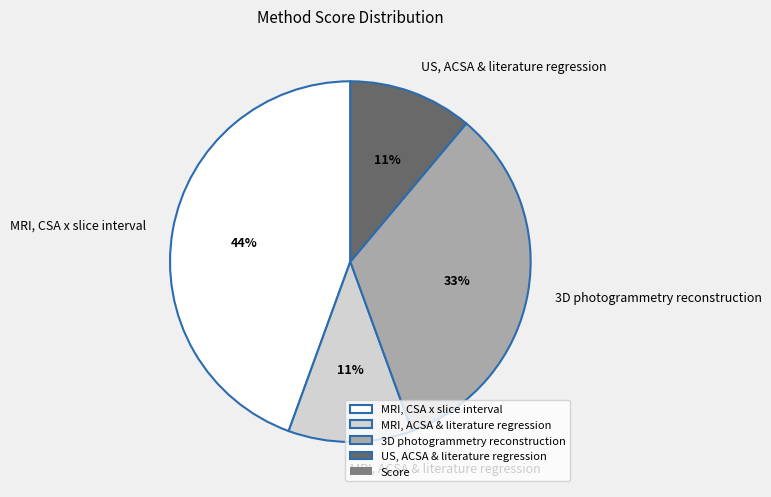

Is 3D photogrammetry reconstruction the majority of the pie?

No